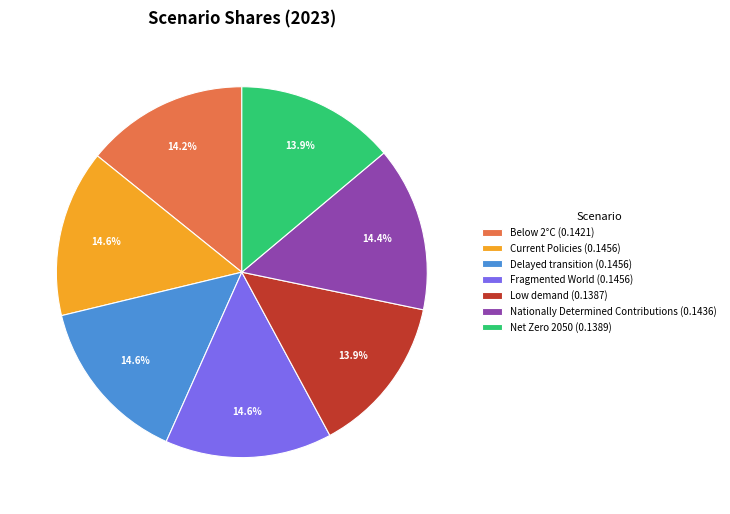

What percentage is the Fragmented World slice, to the nearest percent?

15%